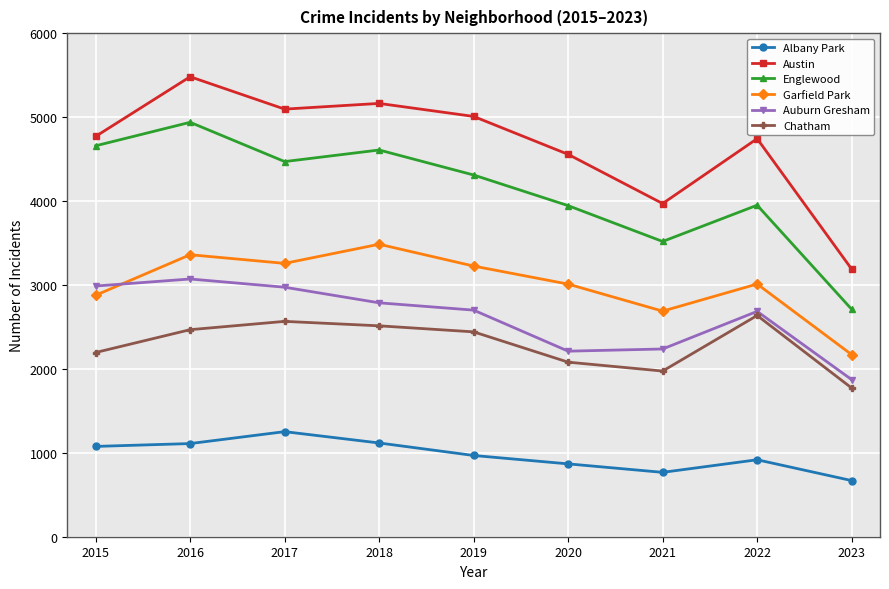

True or false: Austin has more than 1 points higher than both neighbors.

True